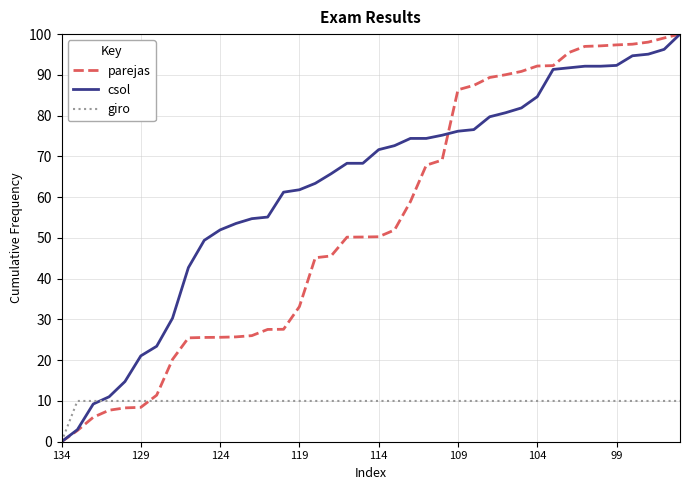

List the series in order of their overall mean, highest first.

csol, parejas, giro